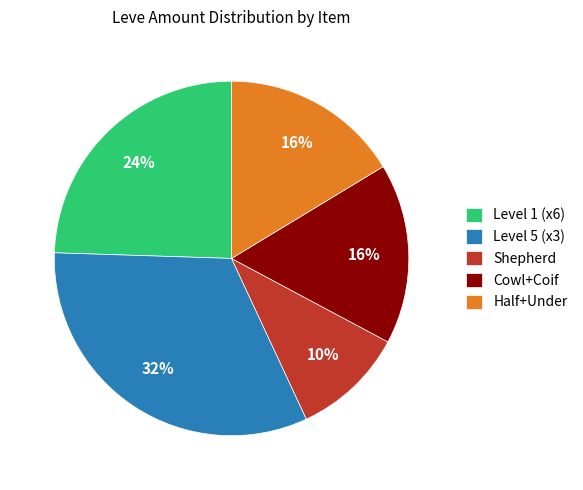

Which category has the smallest portion of the pie?

Shepherd